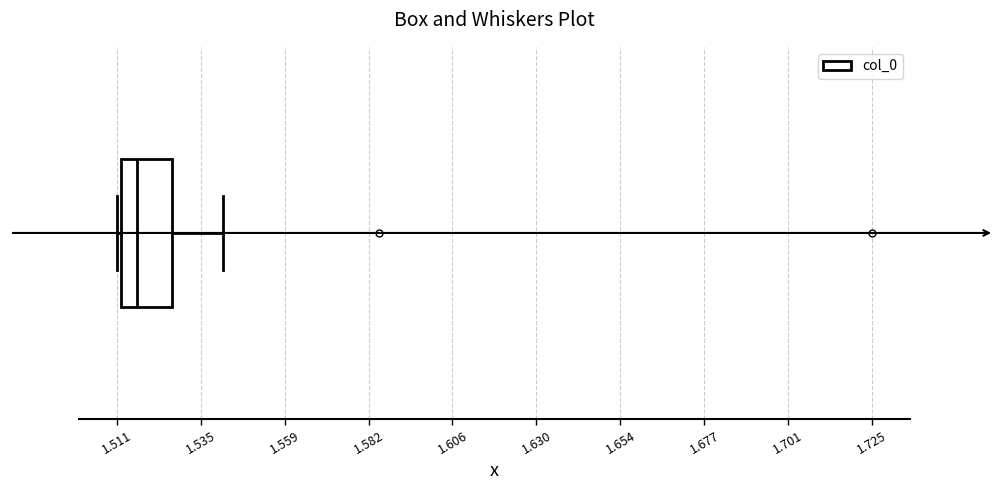

Read this box plot against the x-axis: the position of the median line, the range covered by the box, and the ends of both whiskers. The values are not printed on the chart, so give them approximately, as read against the axis.

median 1.515, box 1.510 to 1.525, whiskers 1.510 to 1.540